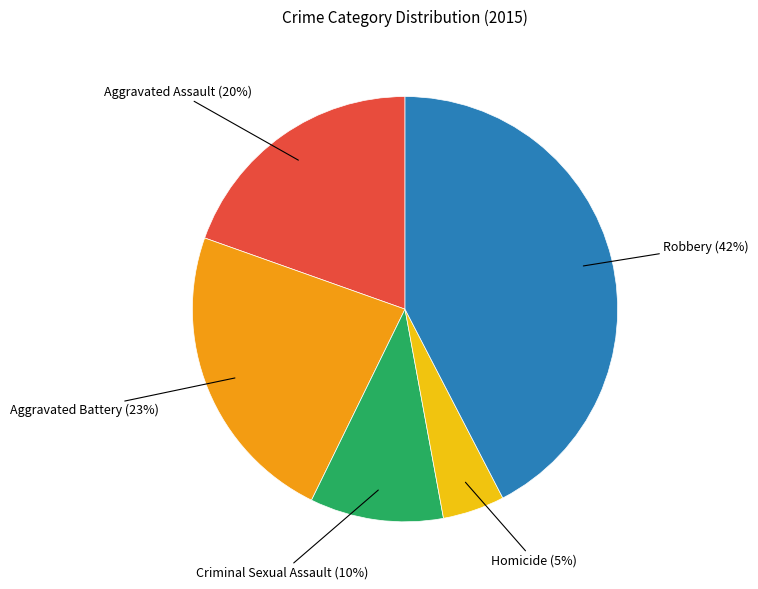

Is there any slice that represents more than half of the pie?

No